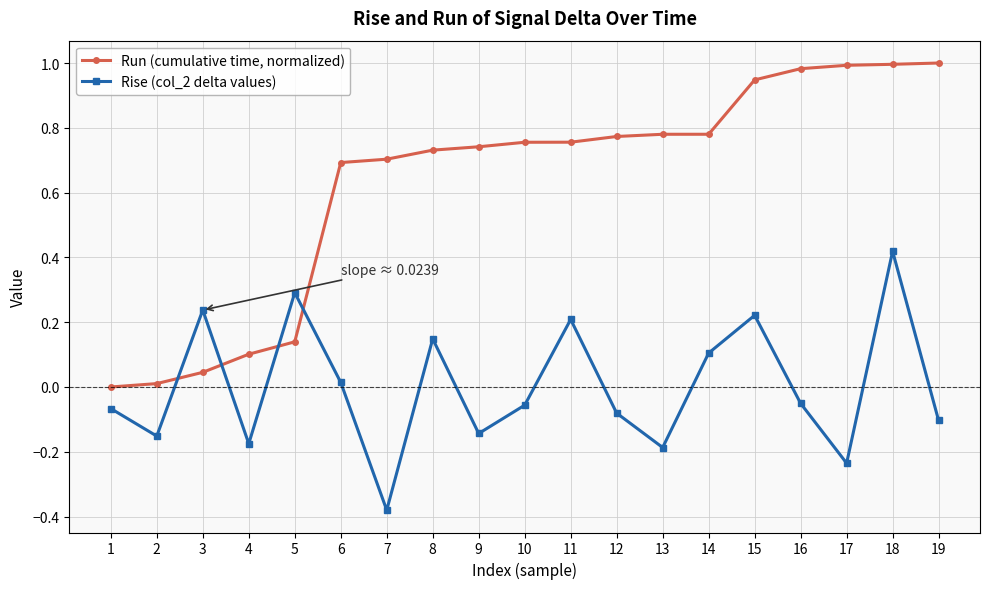

How many data points in Rise (col_2 delta values) are less than 0?

11